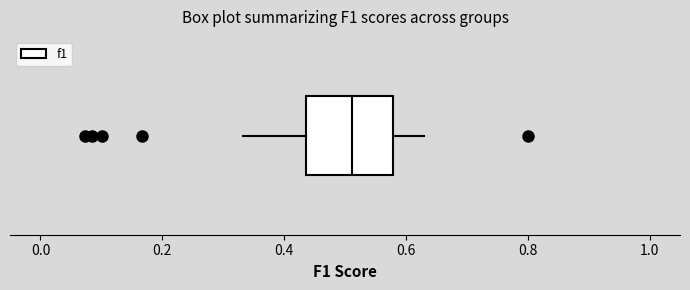

Transcribe this box plot: give where the median line is, the range the box spans, and where the two whiskers end, as read against the x-axis. The values are not printed on the chart, so give them approximately, as read against the axis.

median 0.52, box 0.44 to 0.58, whiskers 0.34 to 0.64